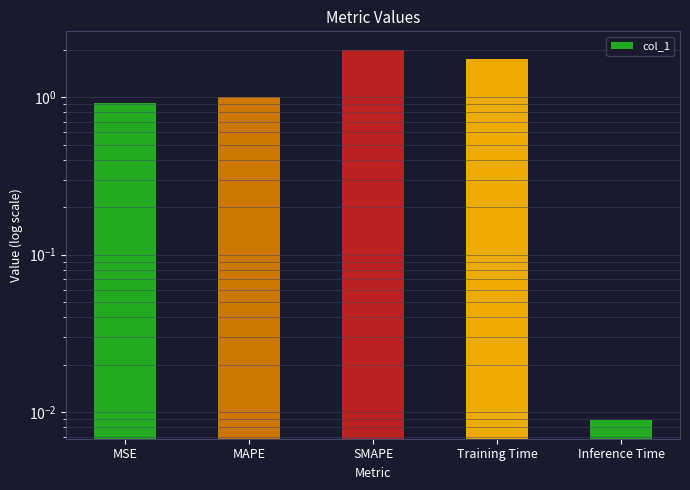

What is the greatest value displayed?

2.0